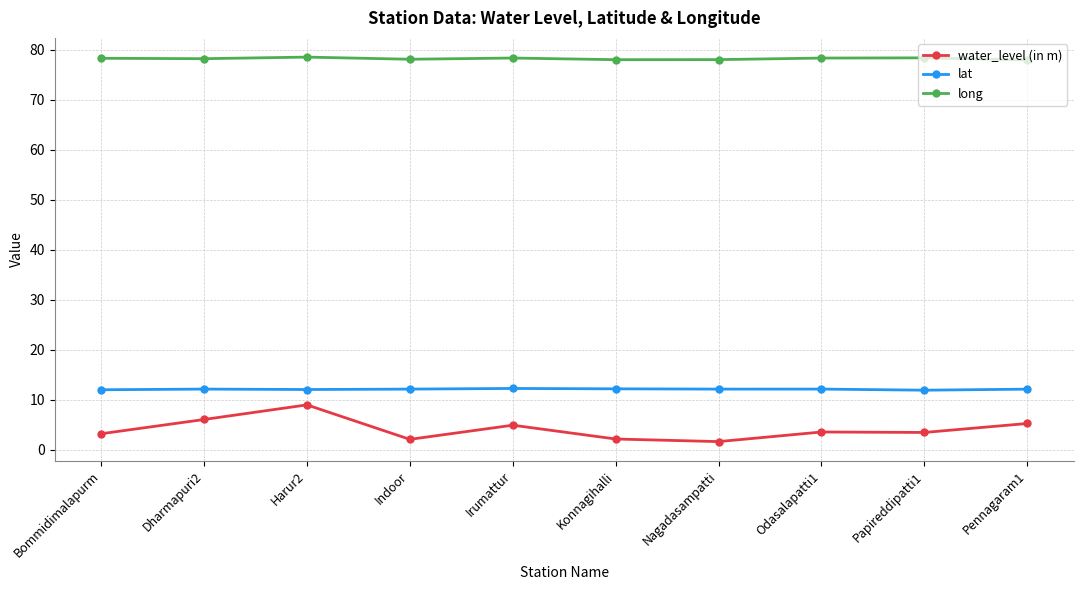

How many data points does each series have?

10